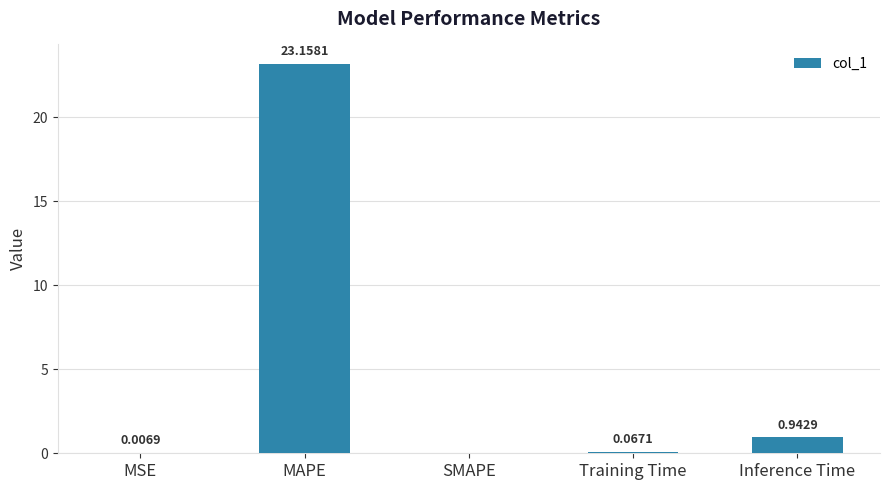

What is the sum of all values?

24.2